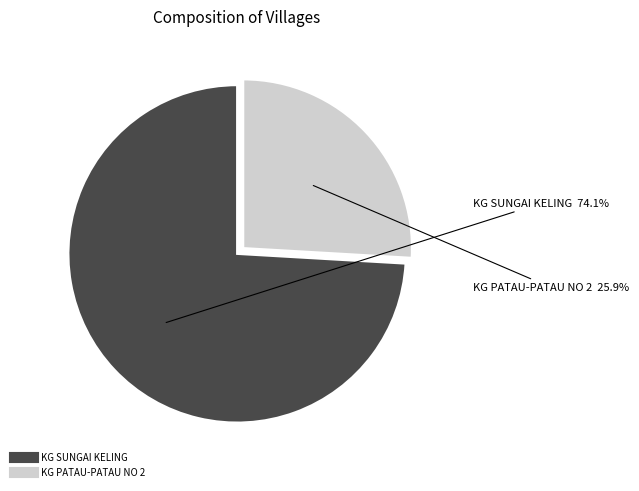

Does KG PATAU-PATAU NO 2 represent more than half of the total?

No